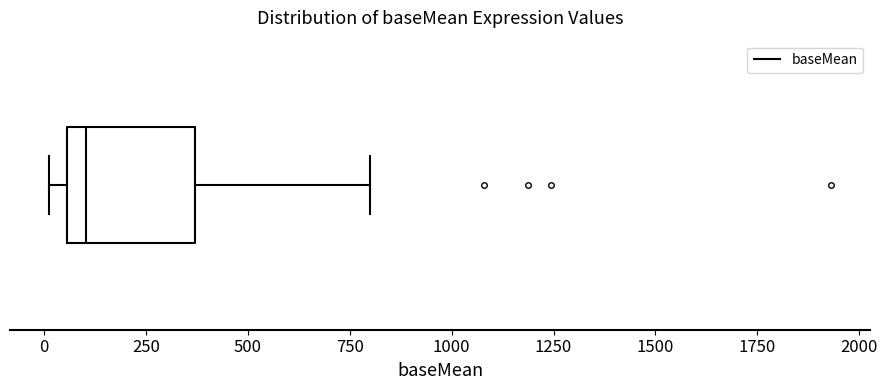

Where does the right whisker of the box end on the x-axis? The values are not printed on the chart, so give them approximately, as read against the axis.

800